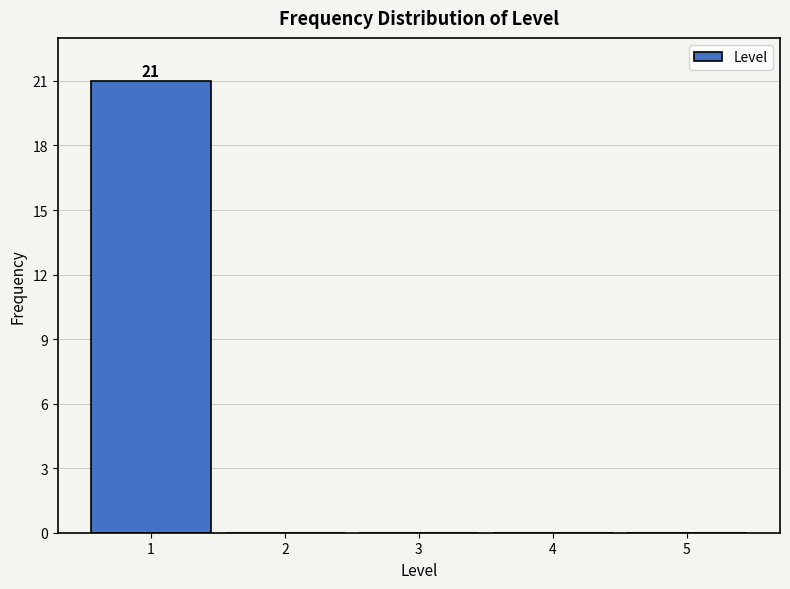

Which range on the x-axis has the tallest bar?

0.5 to 1.5